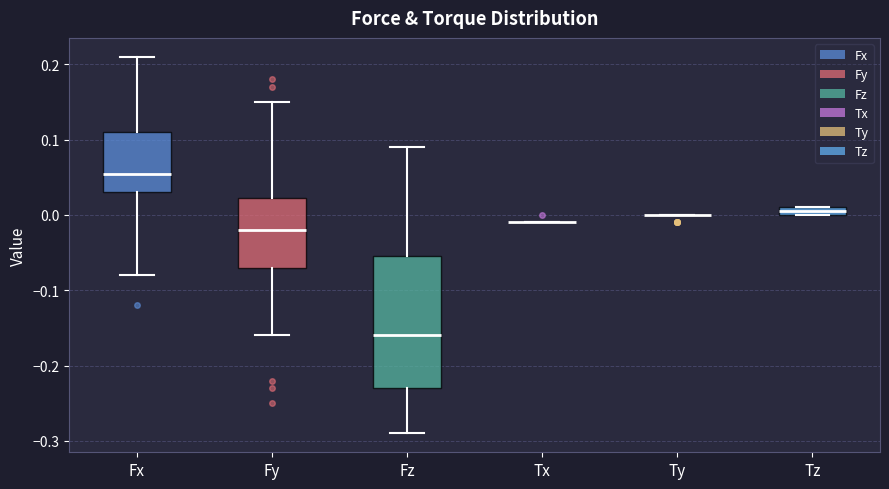

Comparing the boxes themselves (not the whiskers), which one is the tallest?

Fz